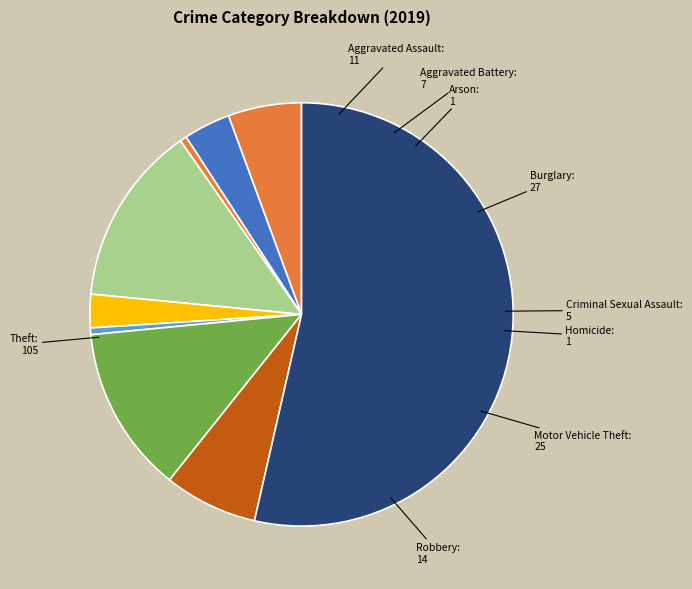

Combined, do Arson and Robbery account for over 50%?

No